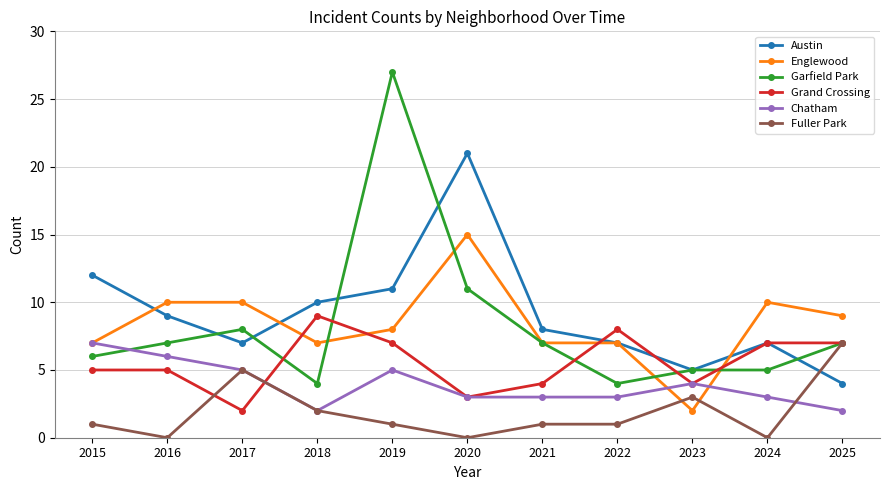

Reading left to right, list all the values displayed in this chart.

Austin: 12	9	7	10	11	21	8	7	5	7	4
Englewood: 7	10	10	7	8	15	7	7	2	10	9
Garfield Park: 6	7	8	4	27	11	7	4	5	5	7
Grand Crossing: 5	5	2	9	7	3	4	8	4	7	7
Chatham: 7	6	5	2	5	3	3	3	4	3	2
Fuller Park: 1	0	5	2	1	0	1	1	3	0	7